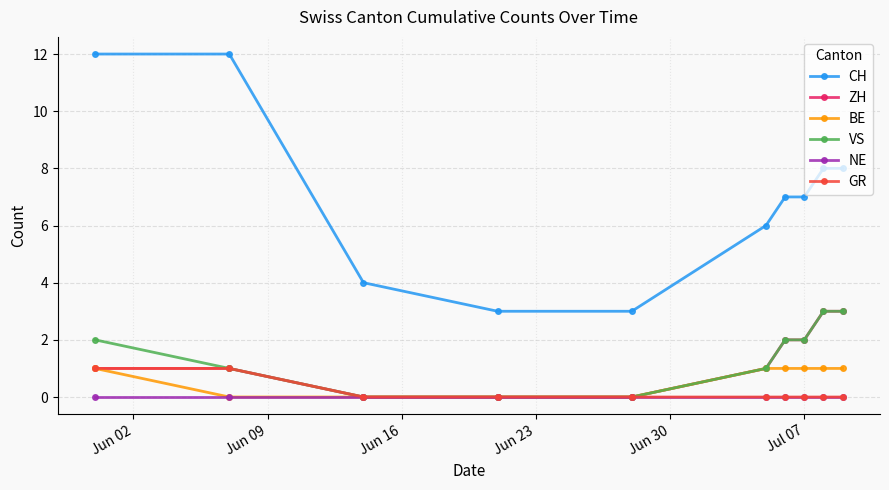

Which series has the largest total across all categories?

CH